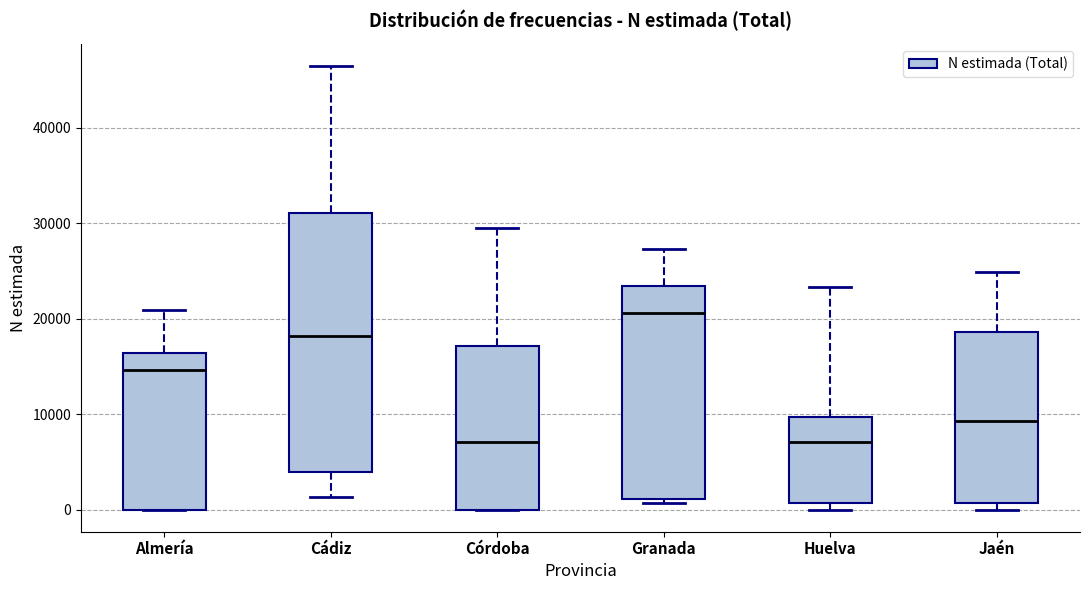

Which box is the tallest, from its lower edge to its upper edge?

Cádiz